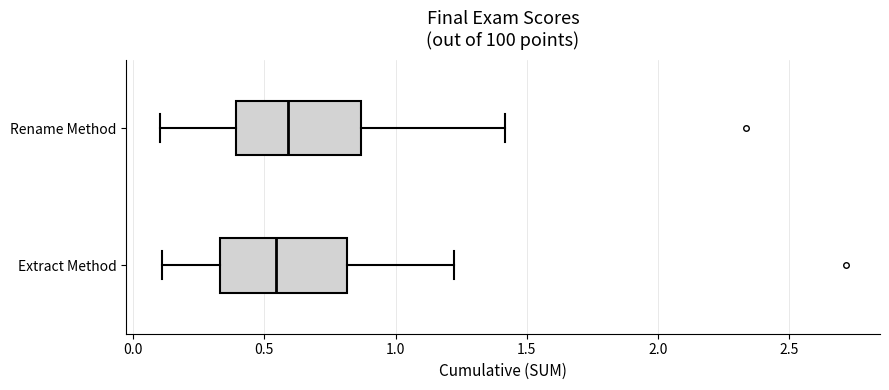

Reading bottom to top, read every box against the x-axis: the position of its median line, the range the box covers, and the ends of its whiskers. The values are not printed on the chart, so give them approximately, as read against the axis.

Extract Method: median 0.55, box 0.35 to 0.80, whiskers 0.10 to 1.20
Rename Method: median 0.60, box 0.40 to 0.85, whiskers 0.10 to 1.40